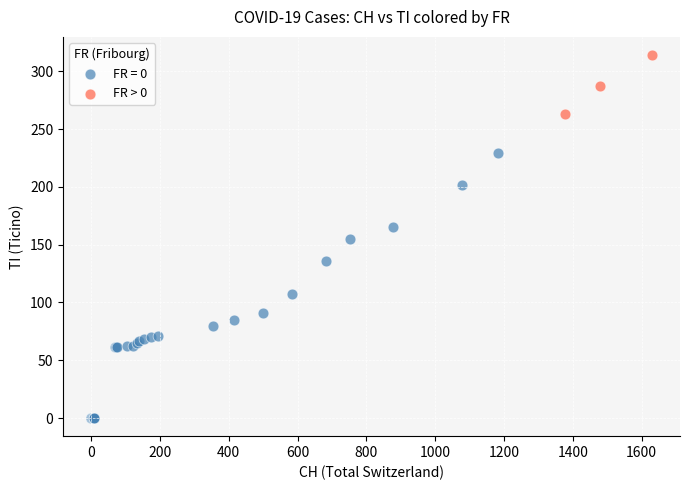

Which series reaches the minimum Y coordinate?

FR = 0